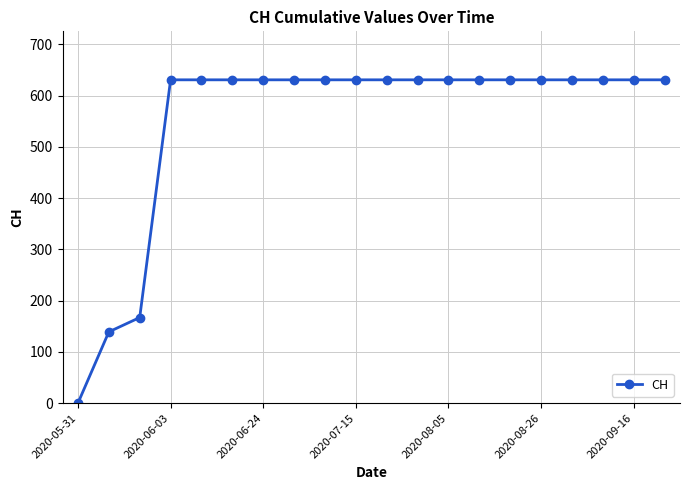

What is the difference between the second highest and minimum values?

631